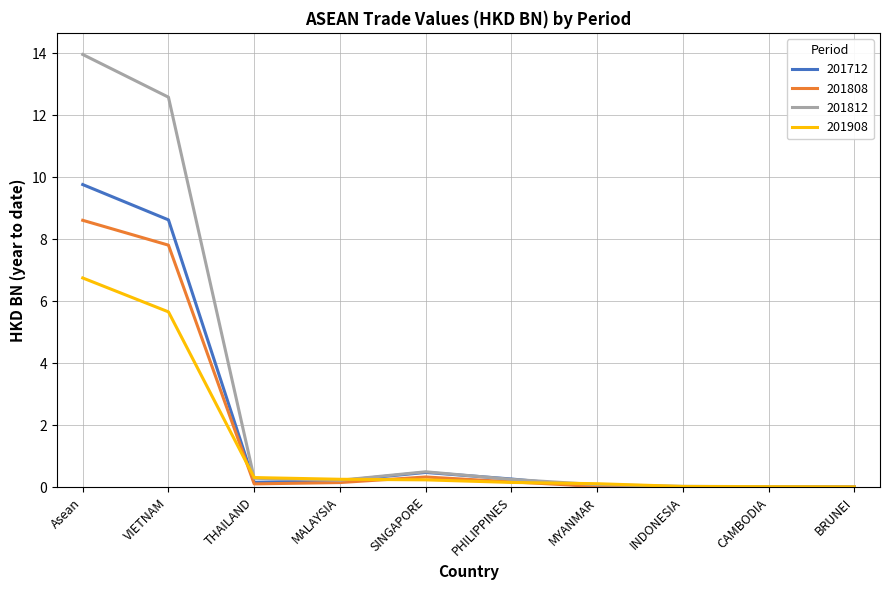

Is it true that 201812 equals 14.0 at Asean?

True